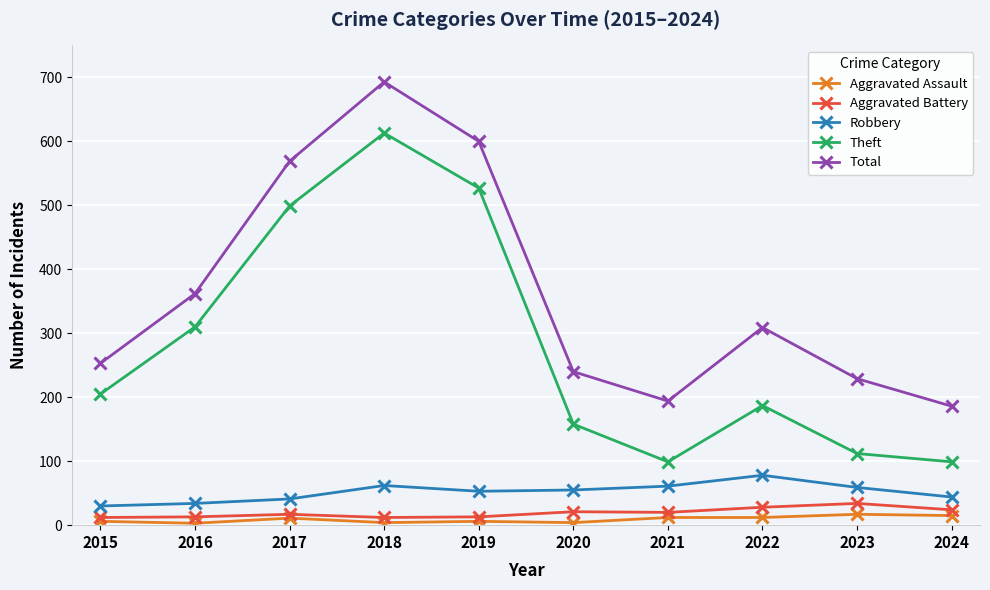

What is the sum of all Aggravated Assault values?

90